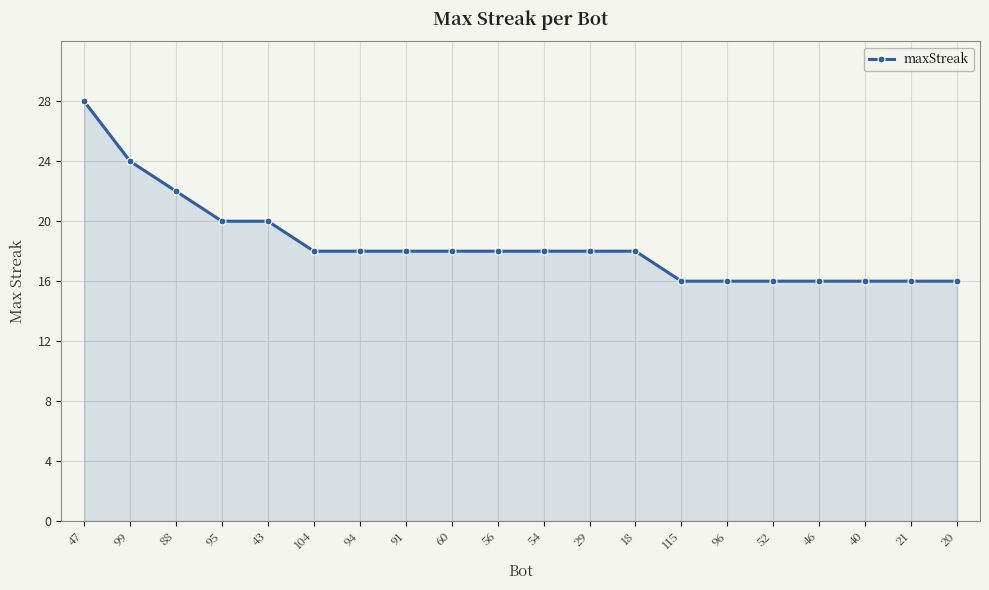

What is the difference between the maximum and minimum values?

12